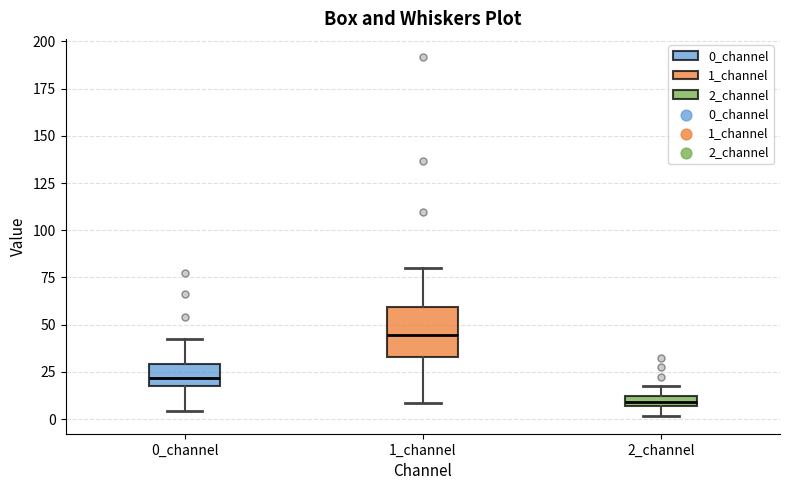

Which box has the lowest median line?

2_channel